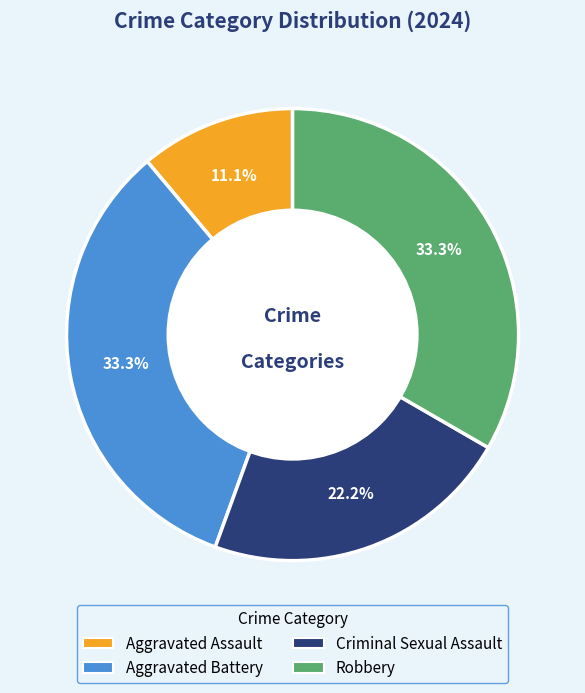

The Criminal Sexual Assault slice represents 35% of the pie. True or false?

False